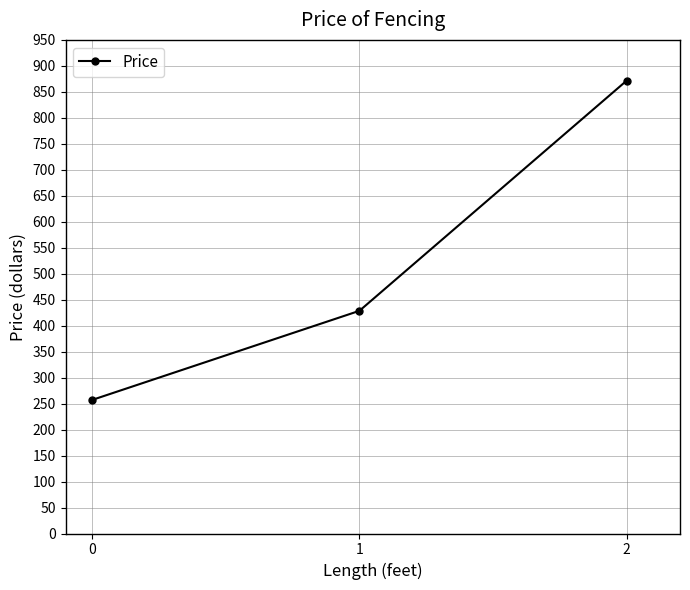

Is this an area chart (filled region under the line)?

No